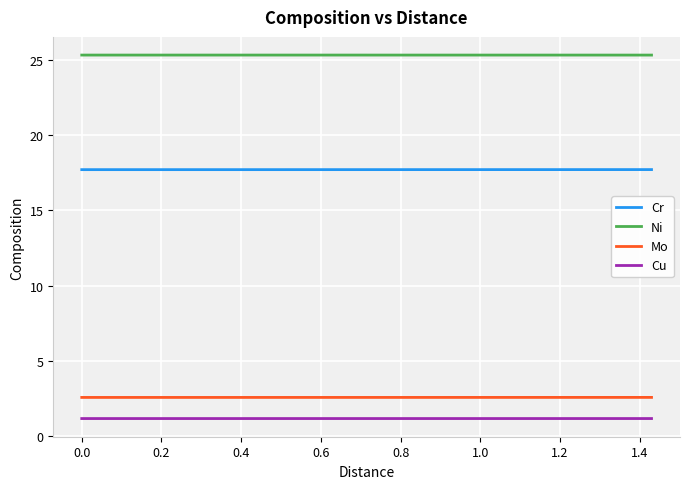

Rank the series by their maximum value, from highest to lowest.

Ni, Cr, Mo, Cu